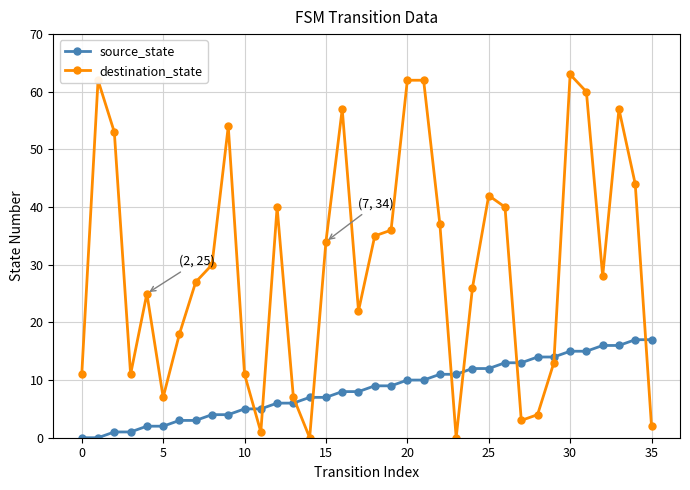

Which series has the largest total across all categories?

destination_state